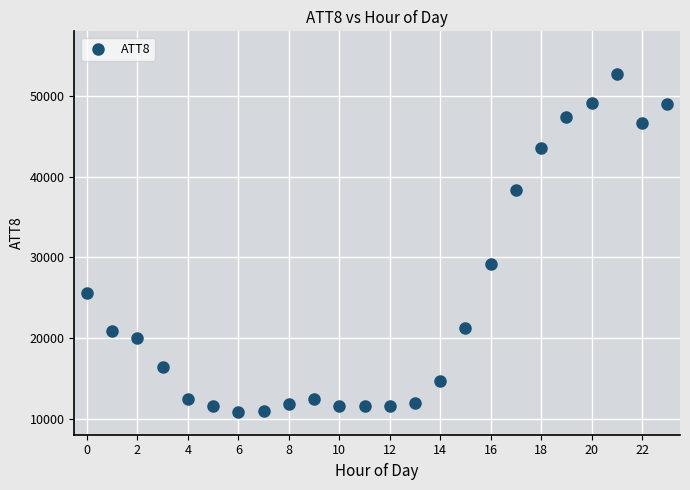

What Y value in the scatter plot is closest to 31750?

29200